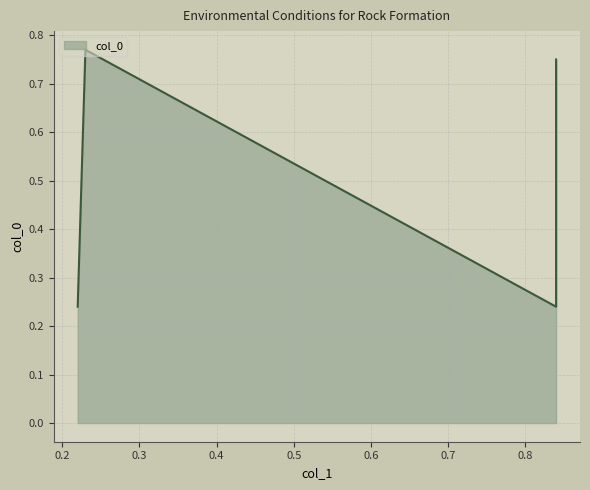

Is it true that the value at 0.84 is 0.4?

False